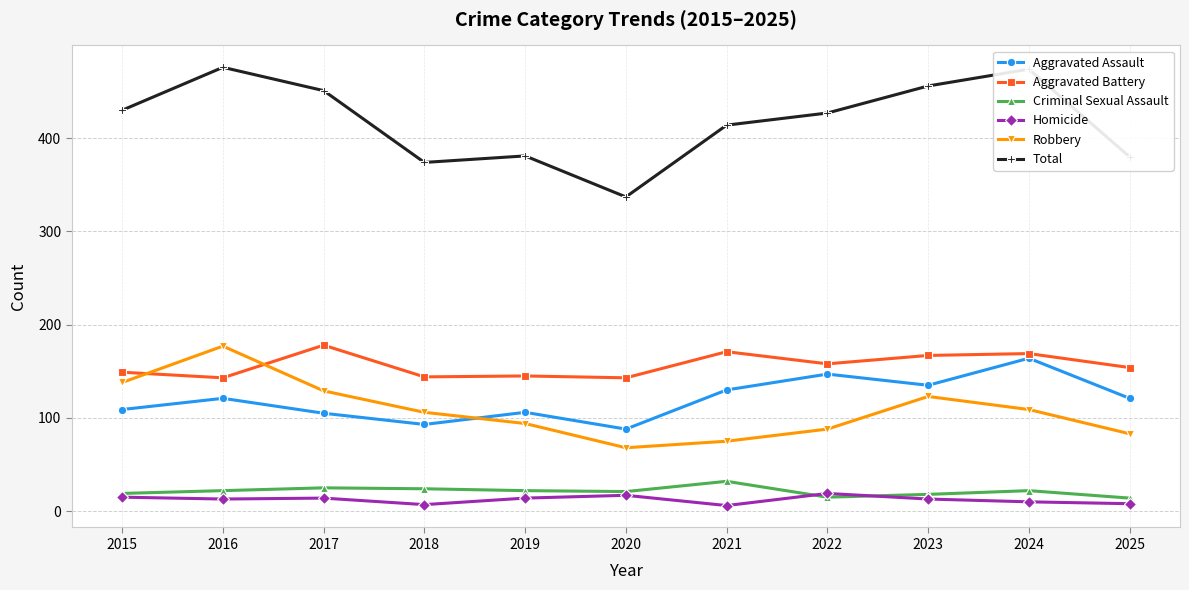

Count the number of data series in this chart.

6